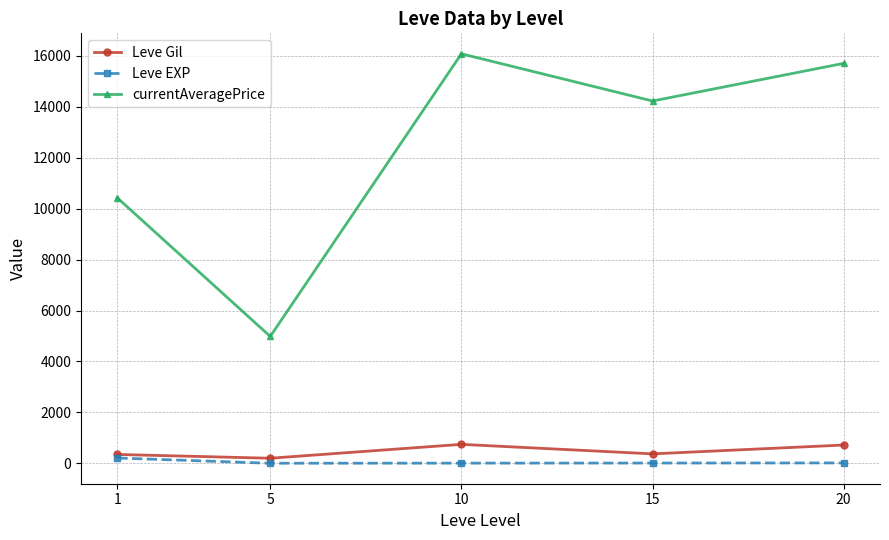

What is the average value of the Leve Gil series?

478.3